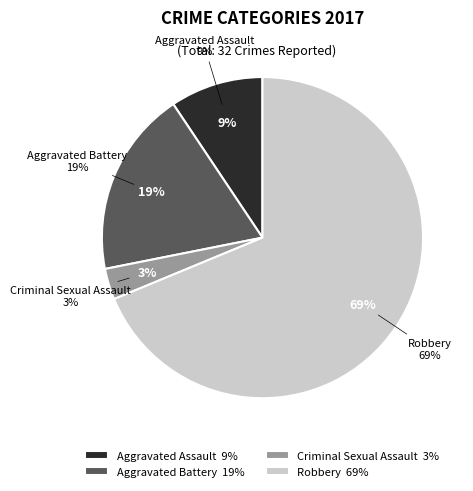

The Criminal Sexual Assault slice represents 8% of the pie. True or false?

False